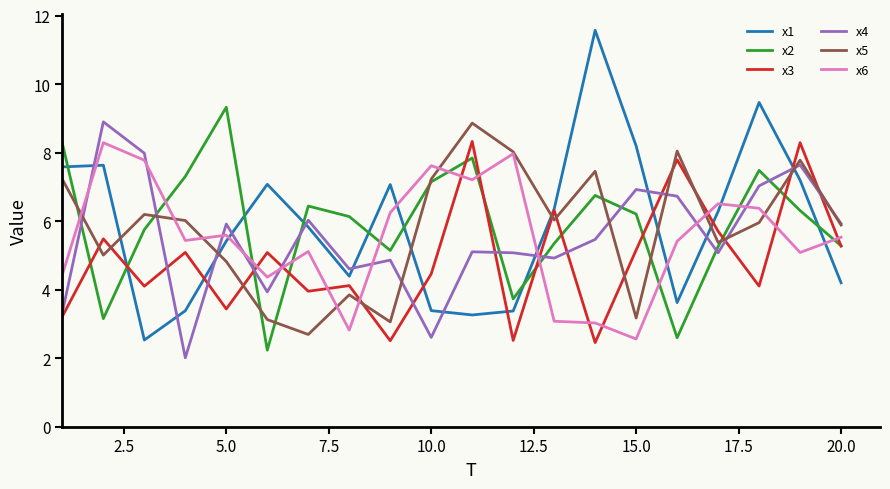

What is the minimum value for x1?

2.5